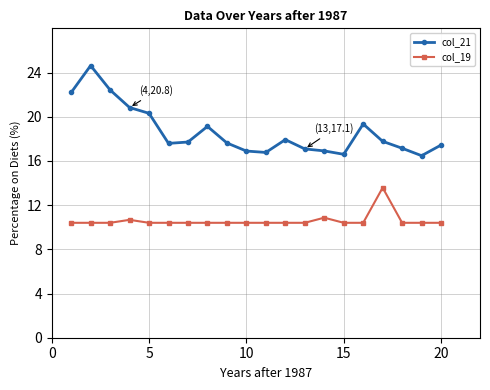

What is the difference between the maximum and minimum values in the col_19 series?

3.2